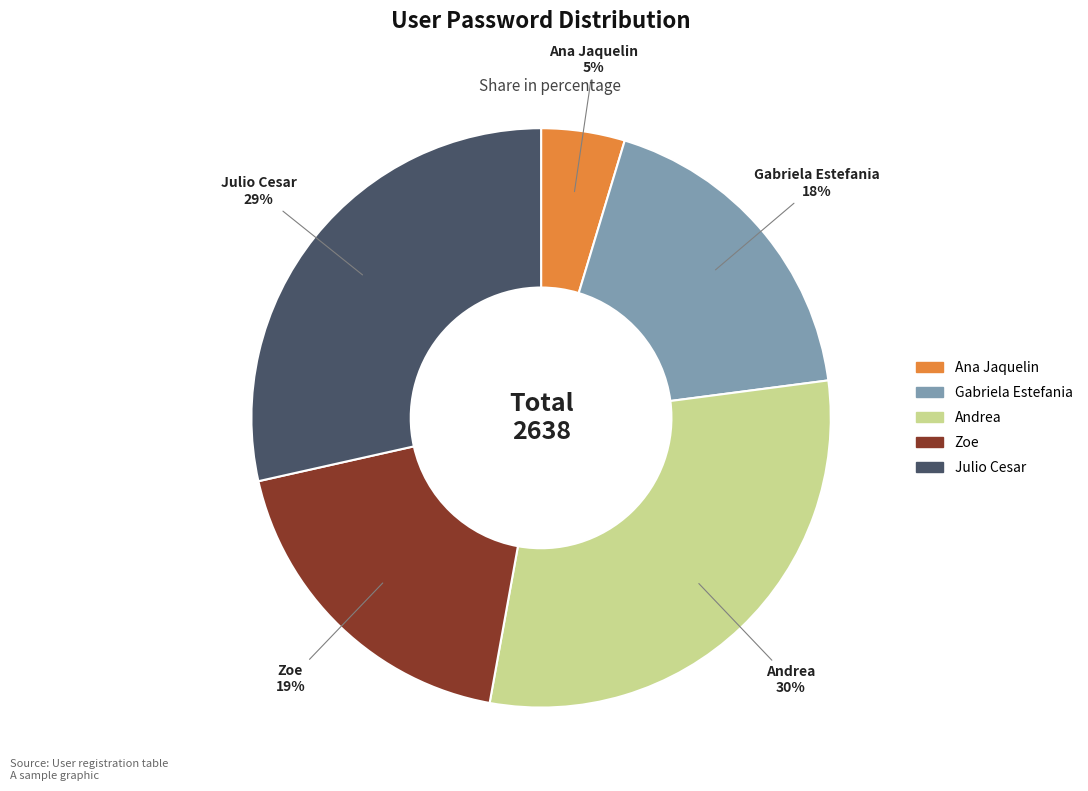

Count the number of slices in the pie.

5